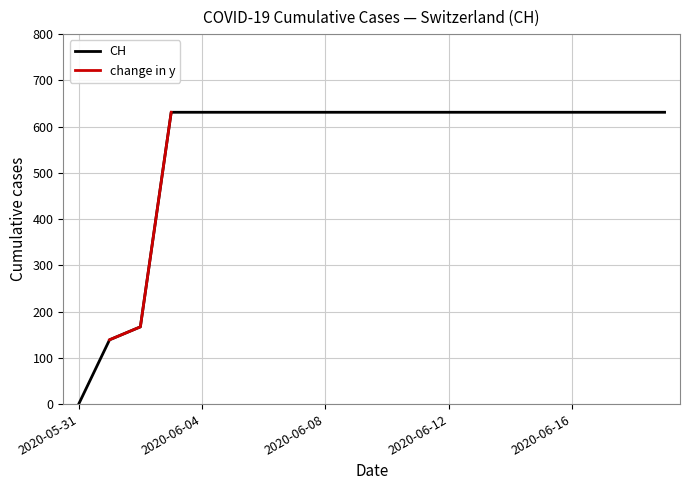

Rank the categories by value from highest to lowest.

2020-06-03, 2020-06-04, 2020-06-05, 2020-06-06, 2020-06-07, 2020-06-08, 2020-06-09, 2020-06-10, 2020-06-11, 2020-06-12, 2020-06-13, 2020-06-14, 2020-06-15, 2020-06-16, 2020-06-17, 2020-06-18, 2020-06-19, 2020-06-02, 2020-06-01, 2020-05-31